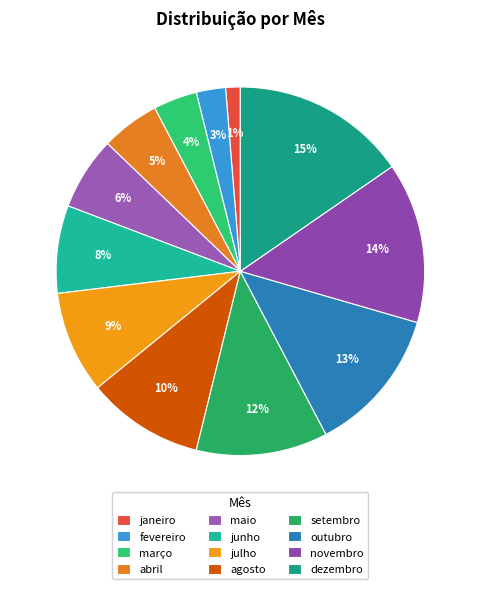

Does any single category account for the majority?

No